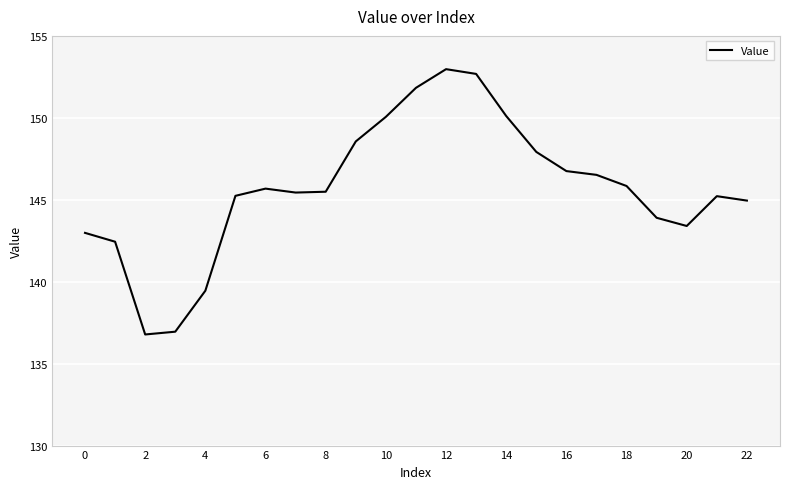

What is the difference between the maximum and minimum values?

16.2